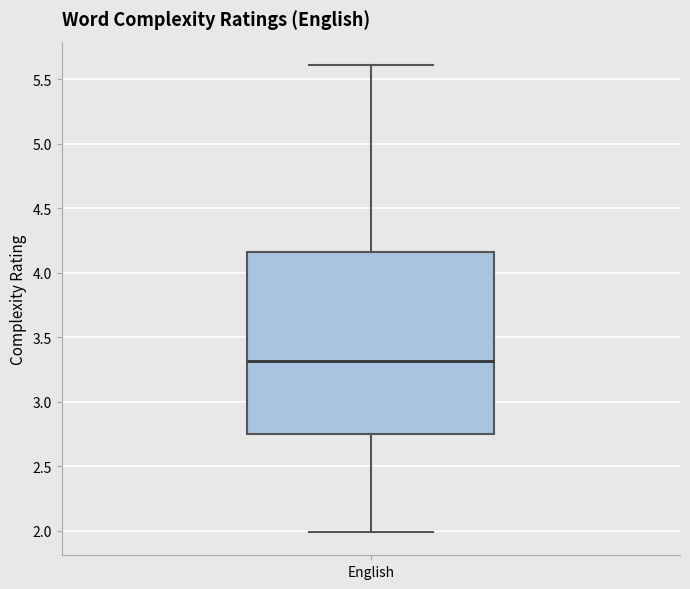

Where does the lower whisker of the box for English end on the y-axis? The values are not printed on the chart, so give them approximately, as read against the axis.

2.00